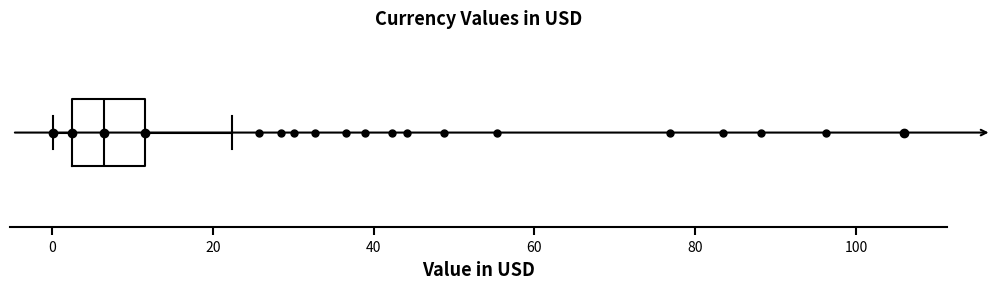

Where does the median line of the box sit on the x-axis? The values are not printed on the chart, so give them approximately, as read against the axis.

6